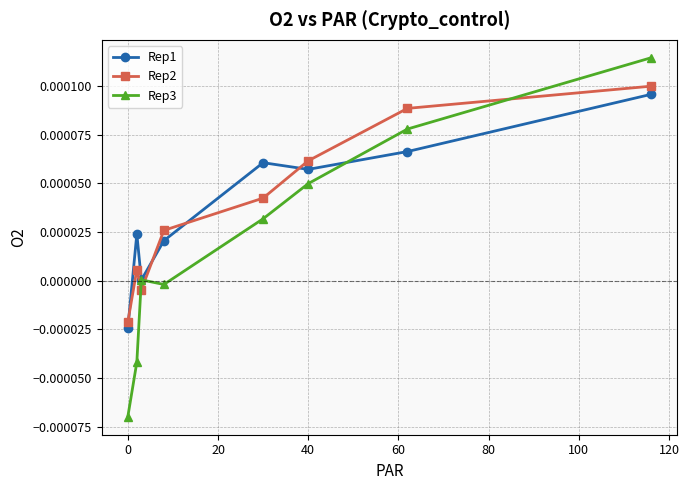

After their last crossing, which series has the higher values: Rep2 or Rep1?

Rep2